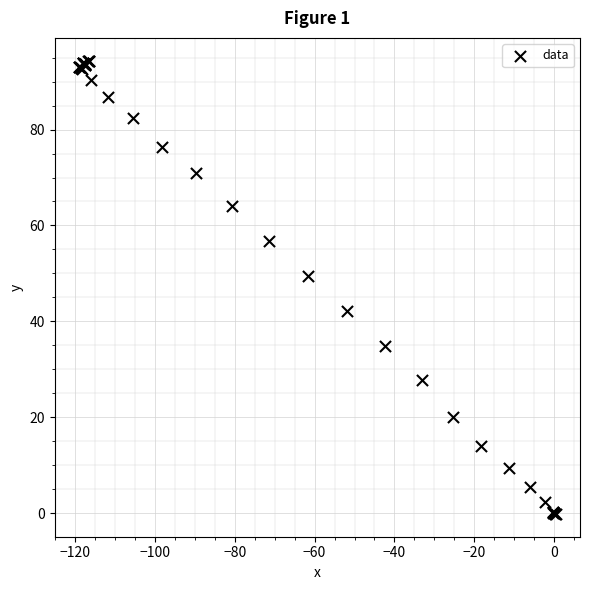

What Y value in the scatter plot is closest to 47?

49.4